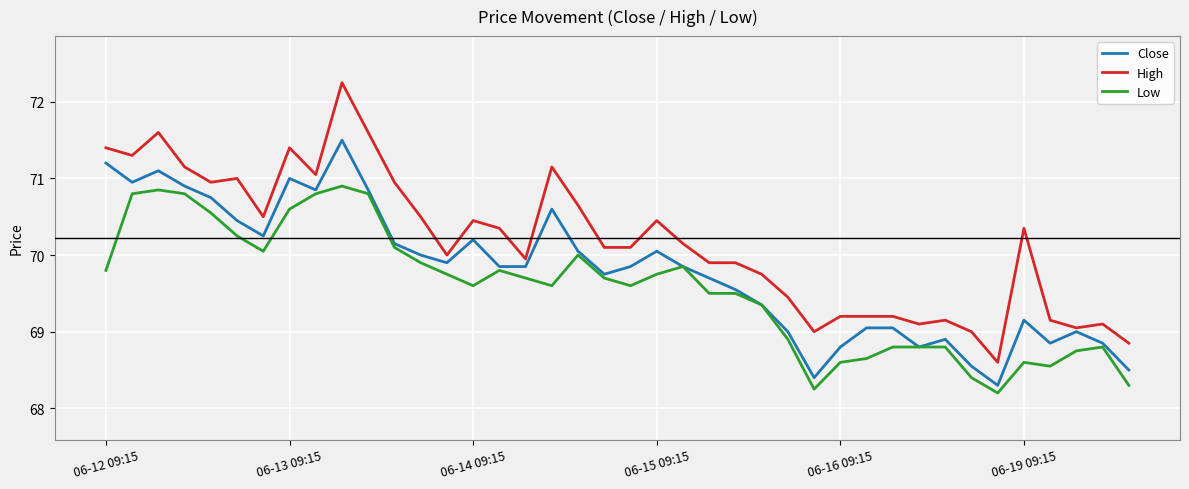

Which series has the largest total across all categories?

High